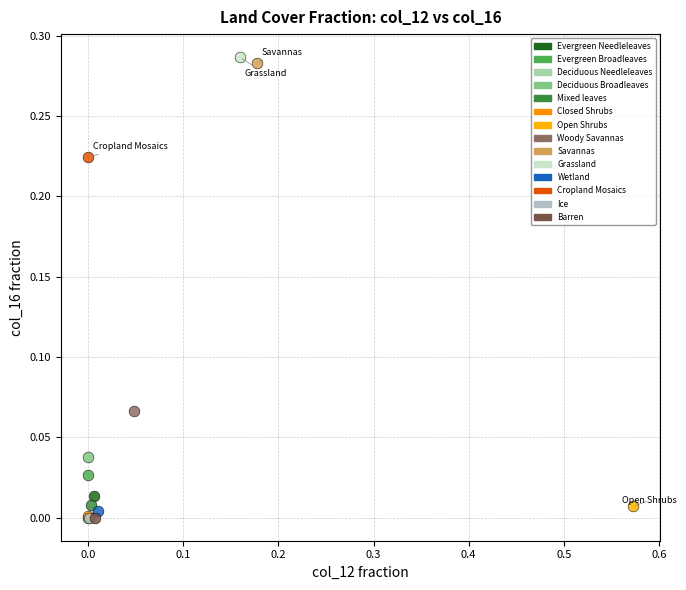

What are all the series names shown in the legend?

Evergreen Needleleaves, Evergreen Broadleaves, Deciduous Needleleaves, Deciduous Broadleaves, Mixed leaves, Closed Shrubs, Open Shrubs, Woody Savannas, Savannas, Grassland, Wetland, Cropland Mosaics, Ice, Barren